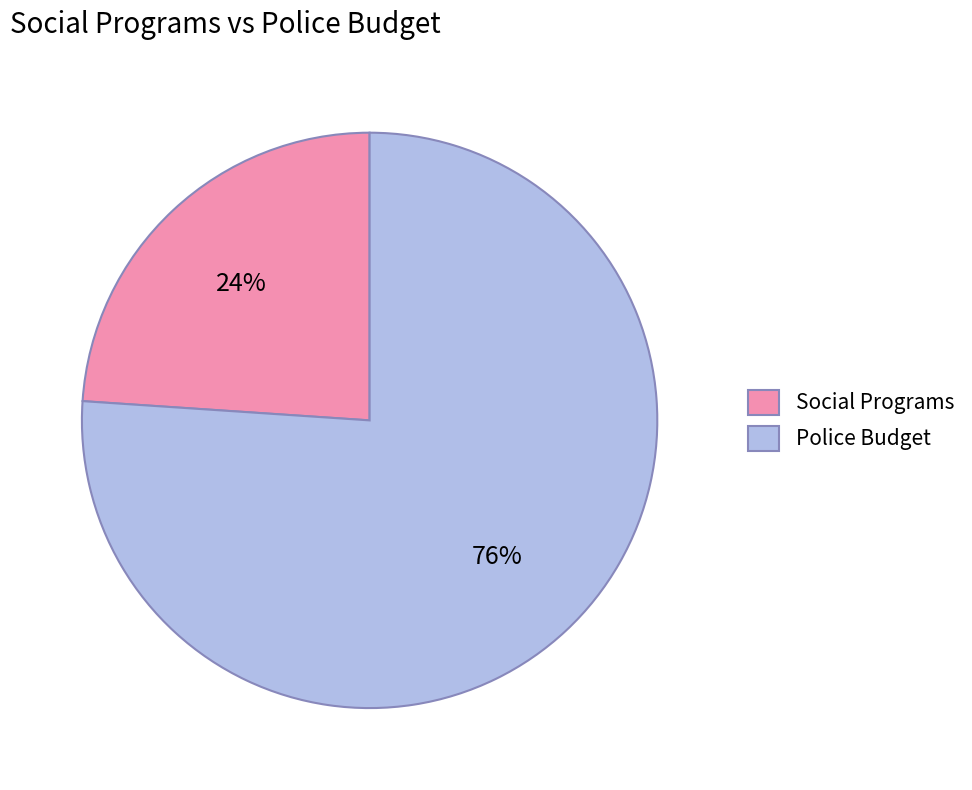

To the nearest percent, what portion does Social Programs represent?

24%